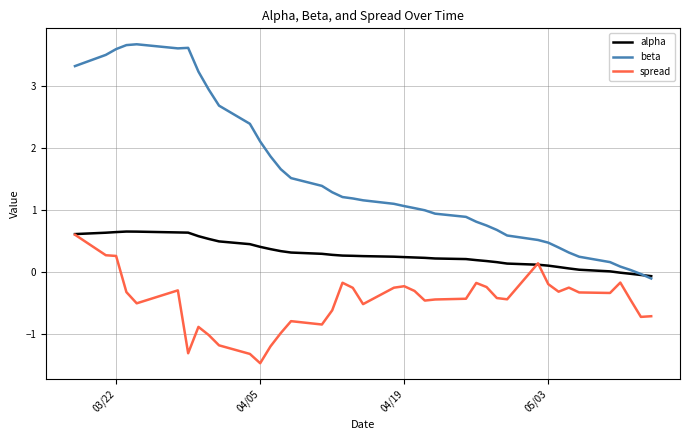

What is the greatest value displayed?

3.7